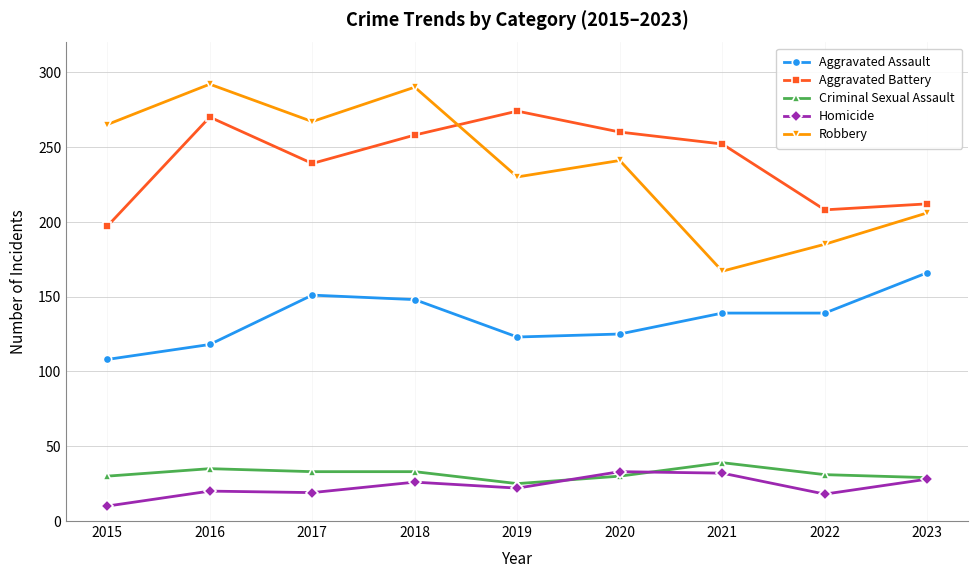

At which category does Robbery reach its first local valley?

2017